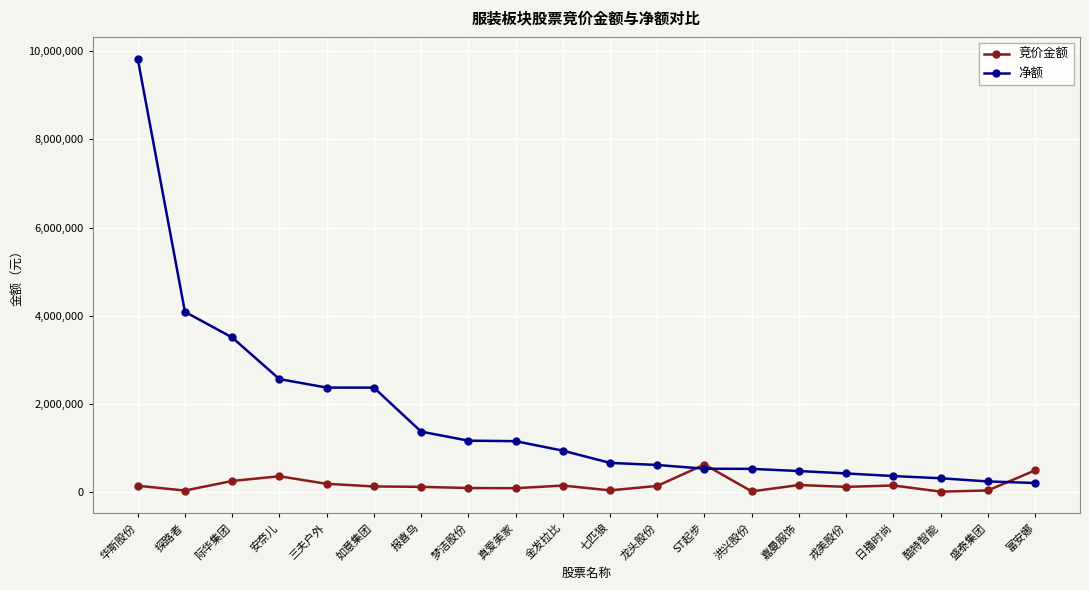

At how many categories does at least one series exceed 7791090?

1